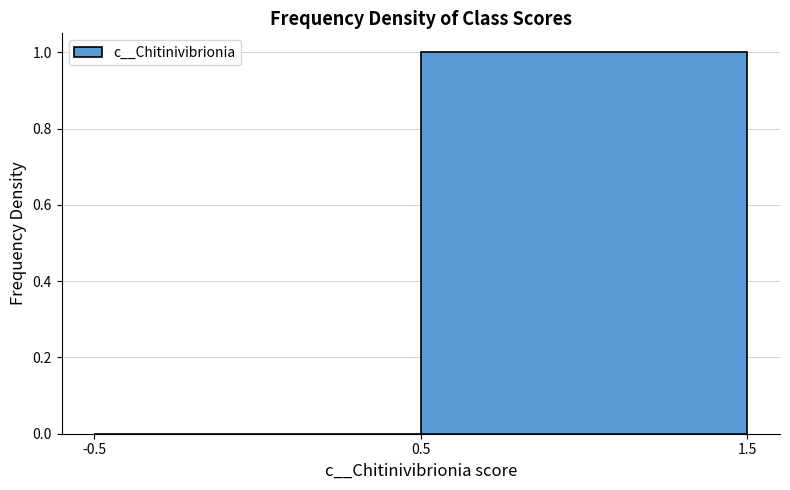

Reading left to right, list every bar in this chart as the range it spans on the x-axis followed by its height. The values are not printed on the chart, so give them approximately, as read against the axis.

-0.5 to 0.5: 0
0.5 to 1.5: 1